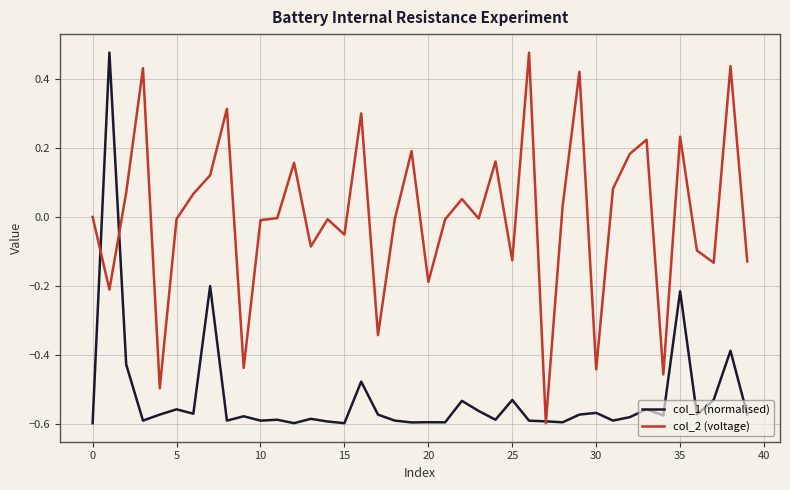

What are all the series names shown in the legend?

col_1 (normalised), col_2 (voltage)